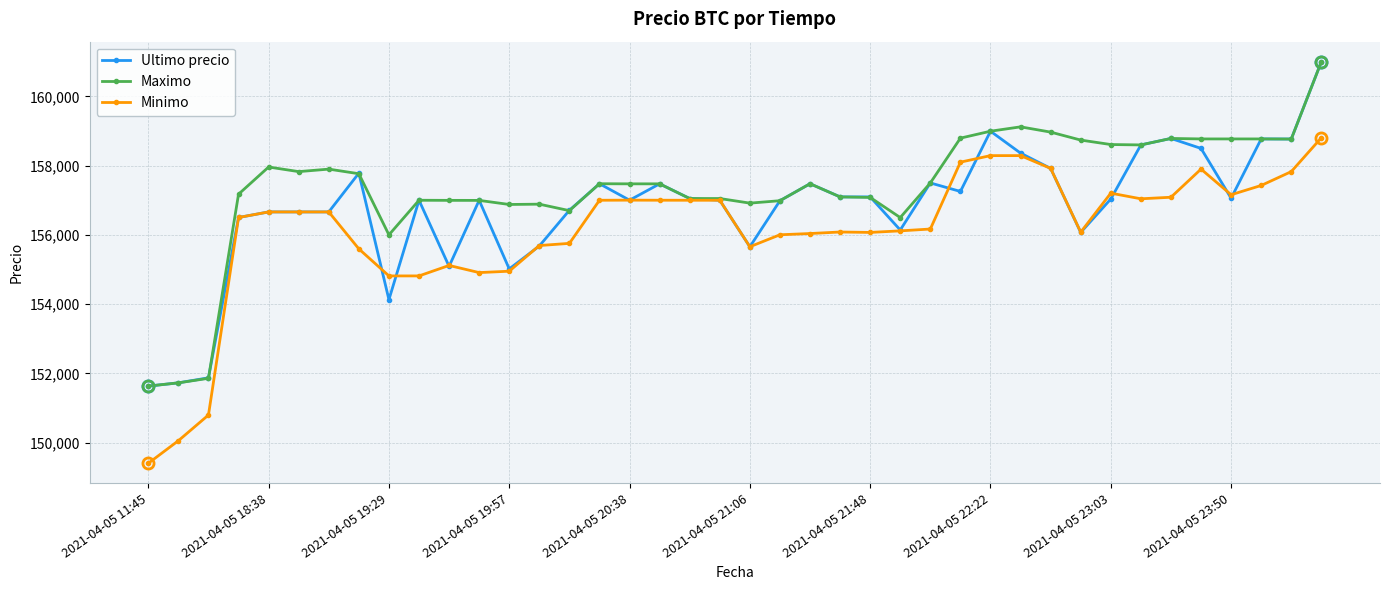

List the series in order of their overall mean, lowest first.

Minimo, Ultimo precio, Maximo